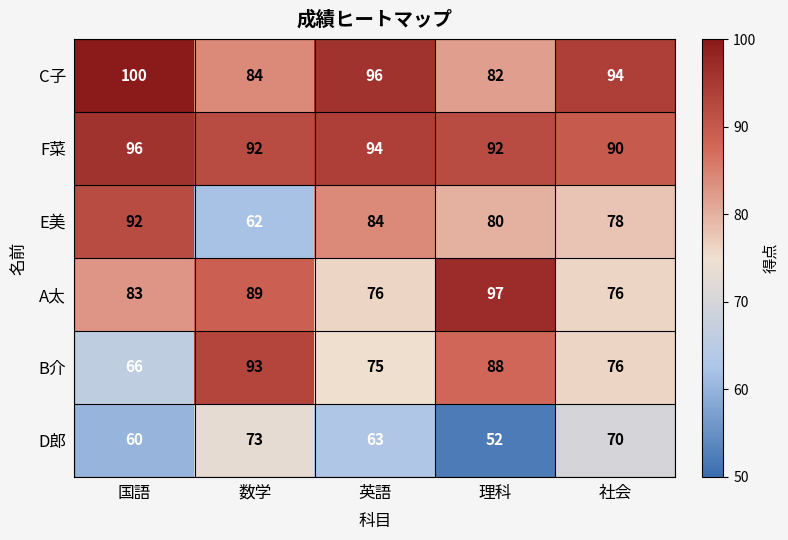

At which label does E美 first exceed 80?

国語